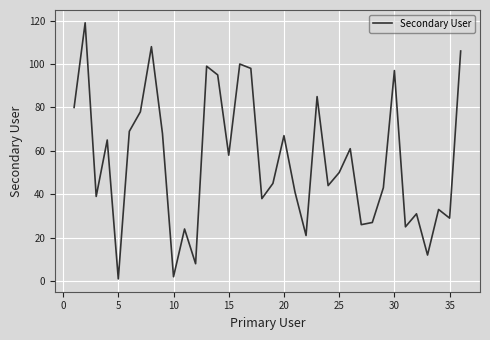

What is the greatest value displayed?

119